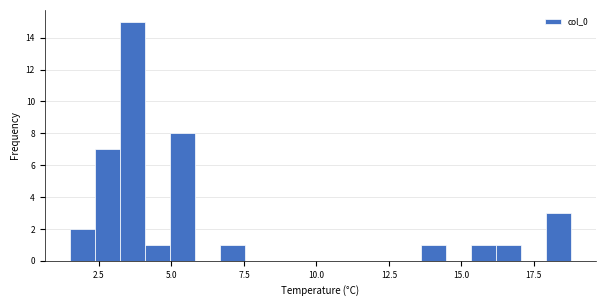

Read against the x-axis, roughly where is the centre of the tallest bar?

3.5